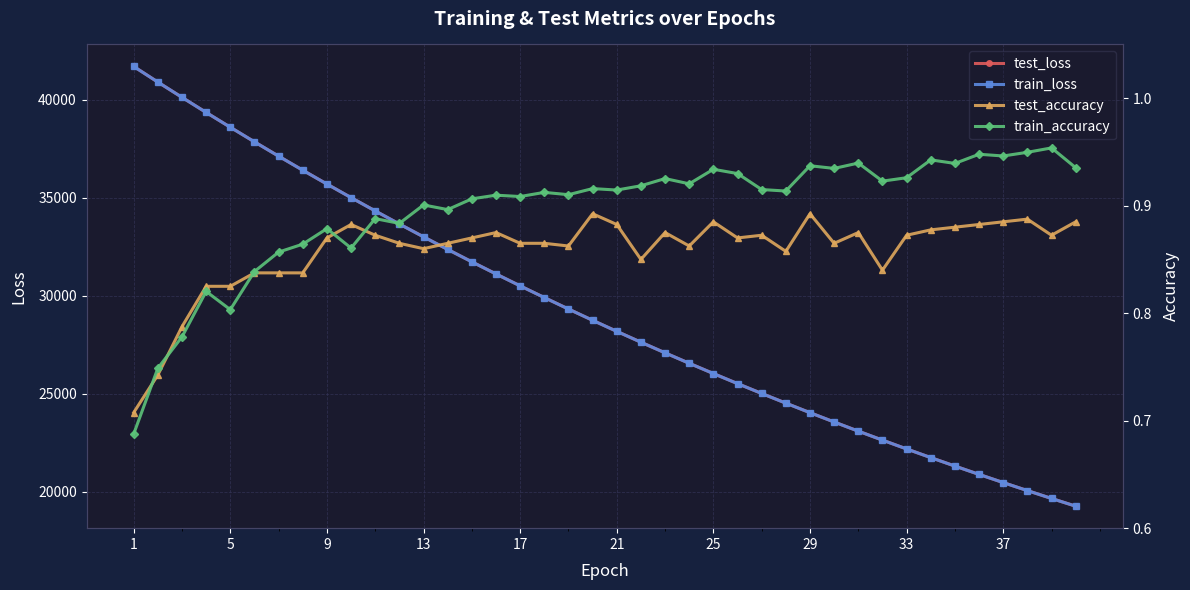

How many lines are shown in the chart?

4